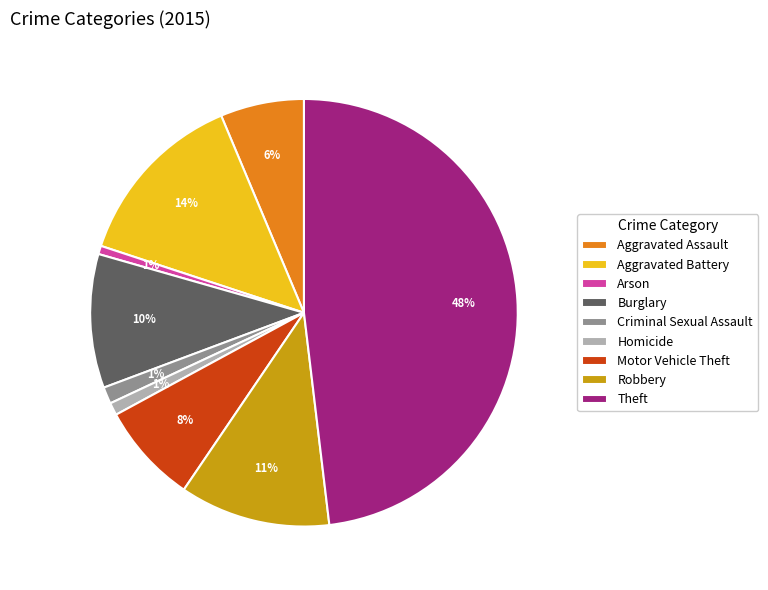

The Aggravated Assault slice represents 1% of the pie. True or false?

False